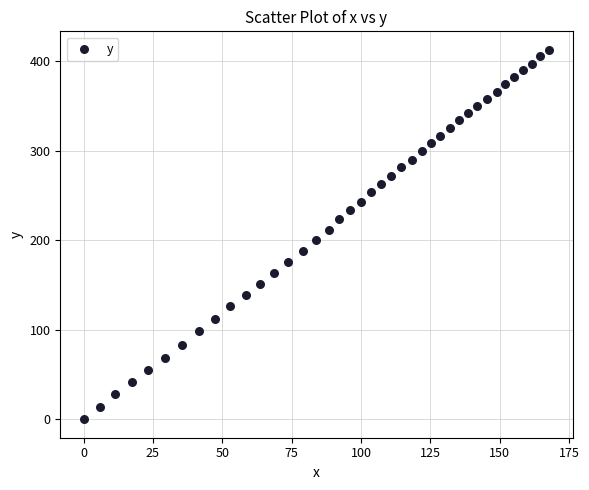

What is the range of X values (max minus min)?

167.8